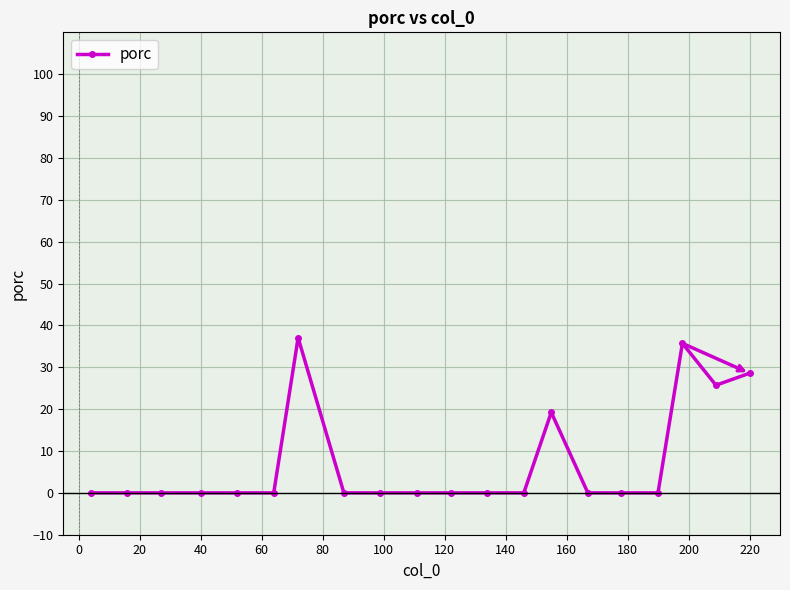

What is the maximum value shown in the chart?

37.0